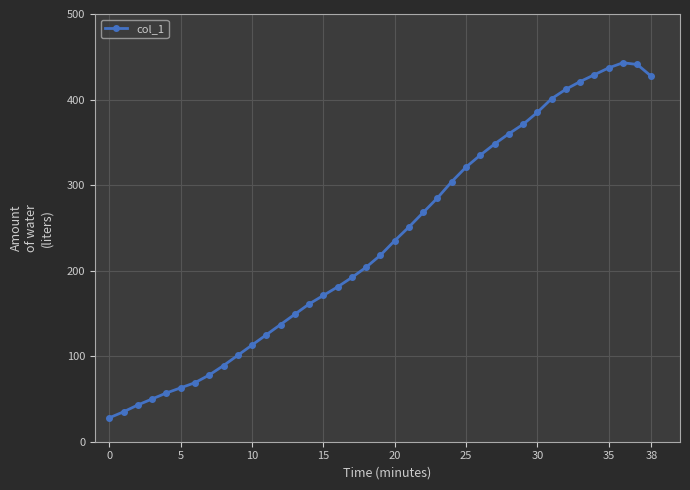

What is the average value?

234